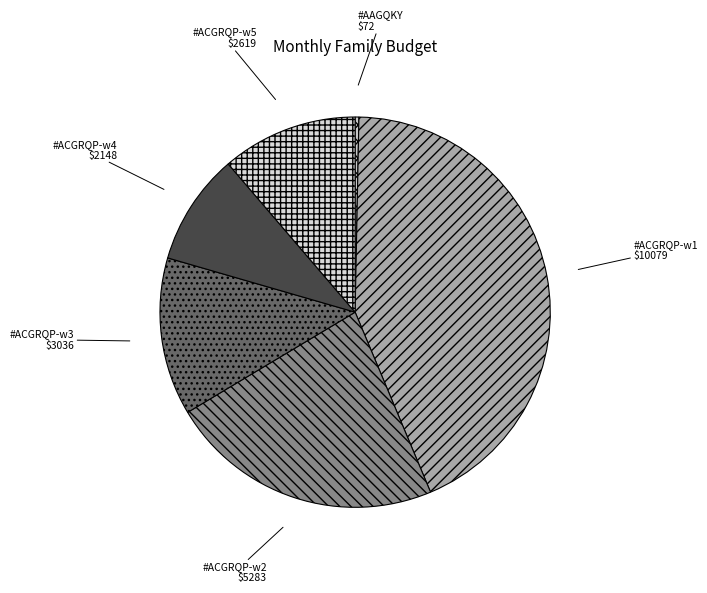

How many segments does this pie chart have?

6